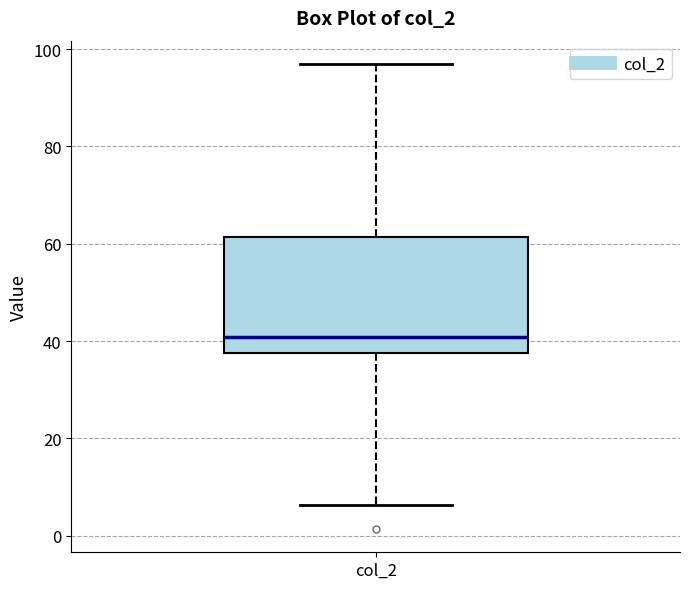

Transcribe this box plot: give where the median line is, the range the box spans, and where the two whiskers end, as read against the y-axis. The values are not printed on the chart, so give them approximately, as read against the axis.

median 40, box 38 to 62, whiskers 6 to 96